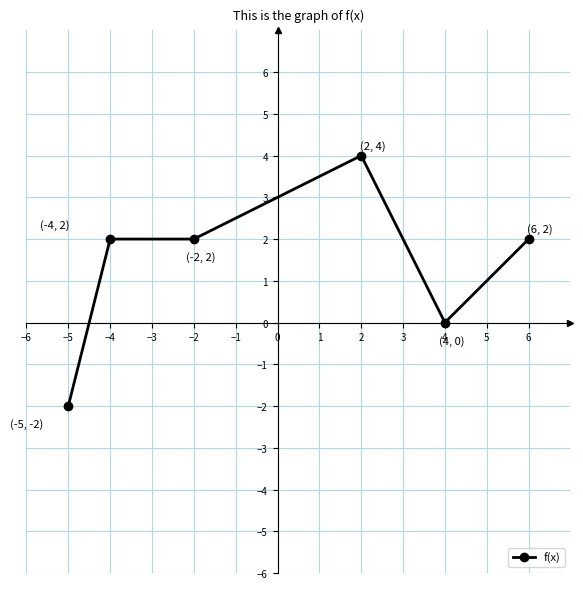

Approximately how many times larger is the value at 2 compared to 6?

2.0